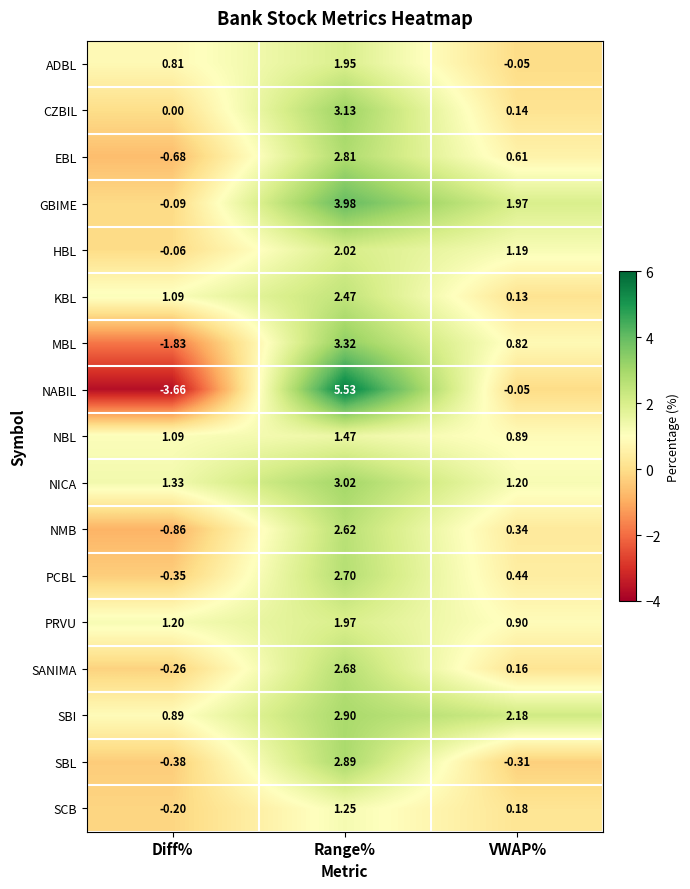

Which category has the lowest value in the PRVU series?

VWAP%